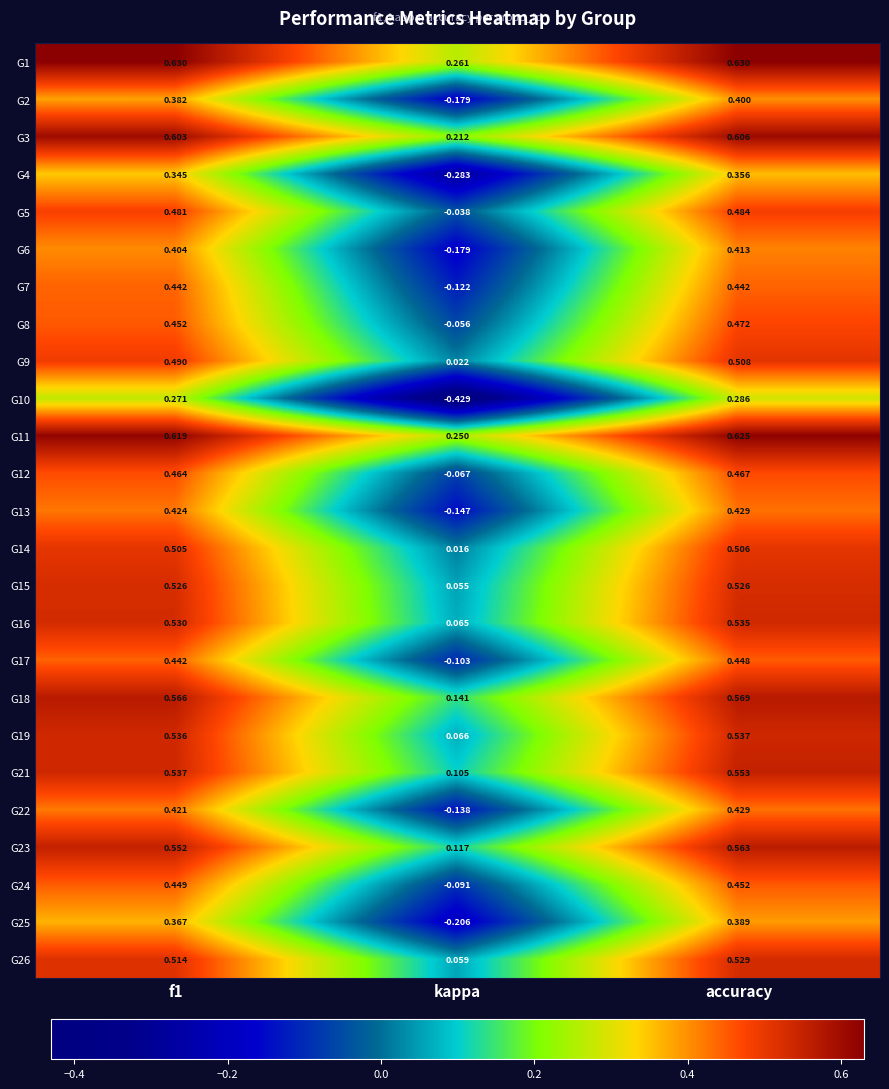

At which label is G14 closest to 0?

kappa